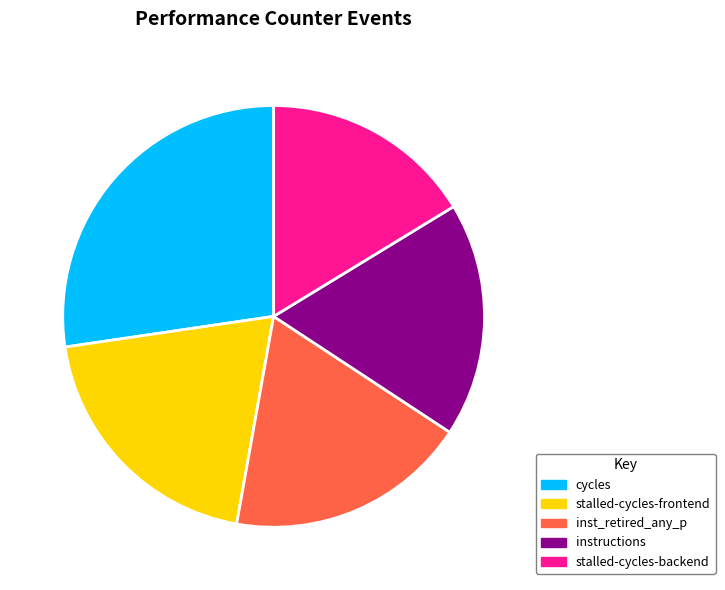

The instructions slice represents 18% of the pie. True or false?

True